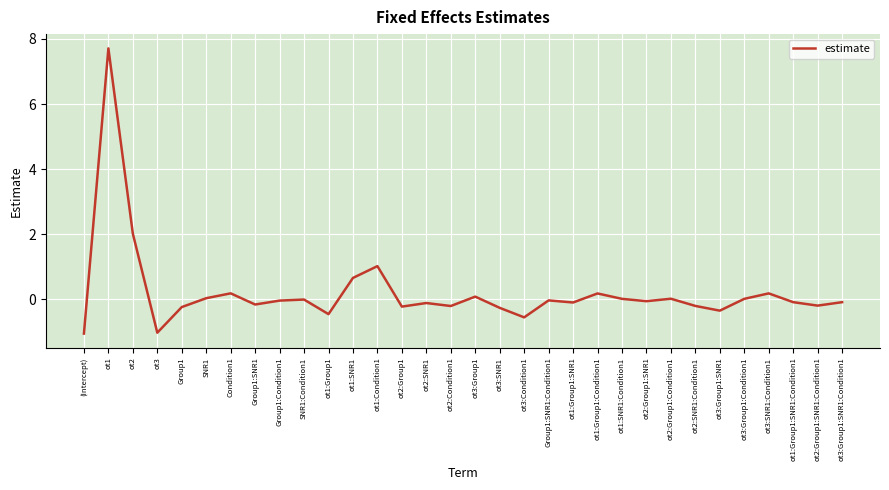

The value at ot2:Condition1 is -0.2. True or false?

True